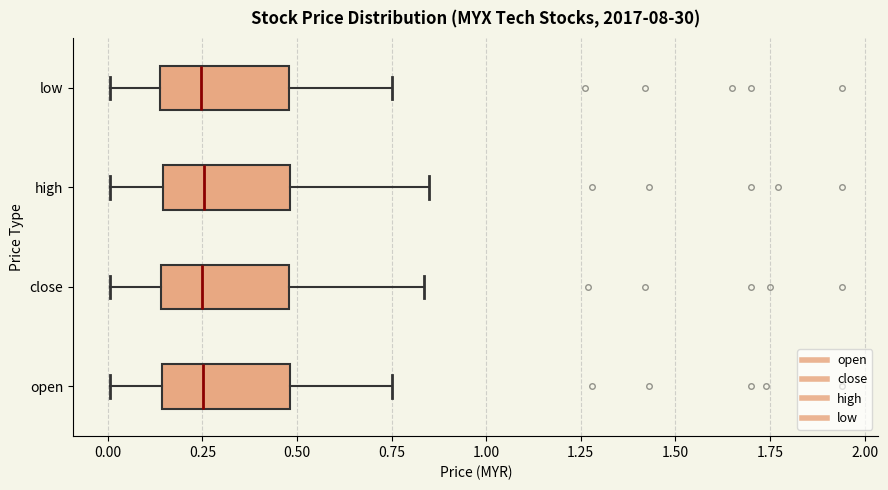

Reading bottom to top, read every box against the x-axis: the position of its median line, the range the box covers, and the ends of its whiskers. The values are not printed on the chart, so give them approximately, as read against the axis.

open: median 0.25, box 0.15 to 0.50, whiskers 0.00 to 0.75
close: median 0.25, box 0.15 to 0.50, whiskers 0.00 to 0.85
high: median 0.25, box 0.15 to 0.50, whiskers 0.00 to 0.85
low: median 0.25, box 0.15 to 0.50, whiskers 0.00 to 0.75